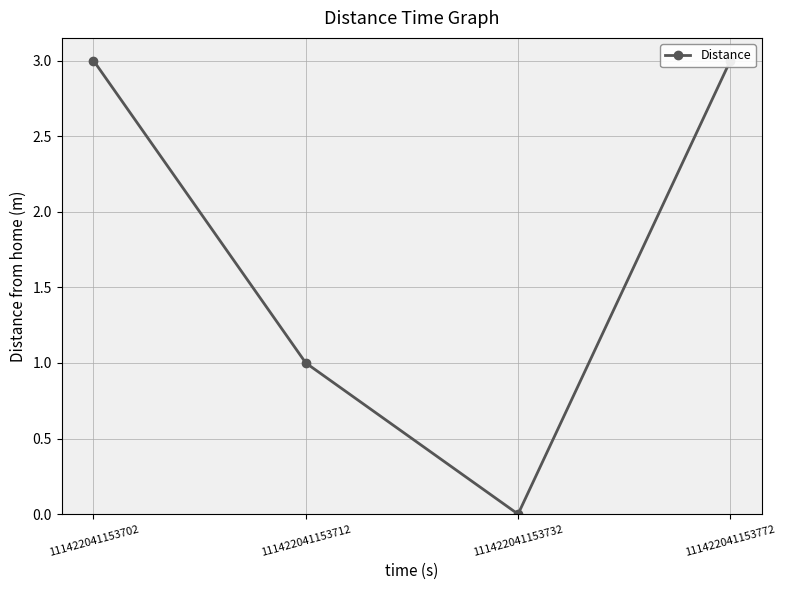

Reading right to left, extract all data points from this chart.

111422041153772=3	111422041153732=0	111422041153712=1	111422041153702=3